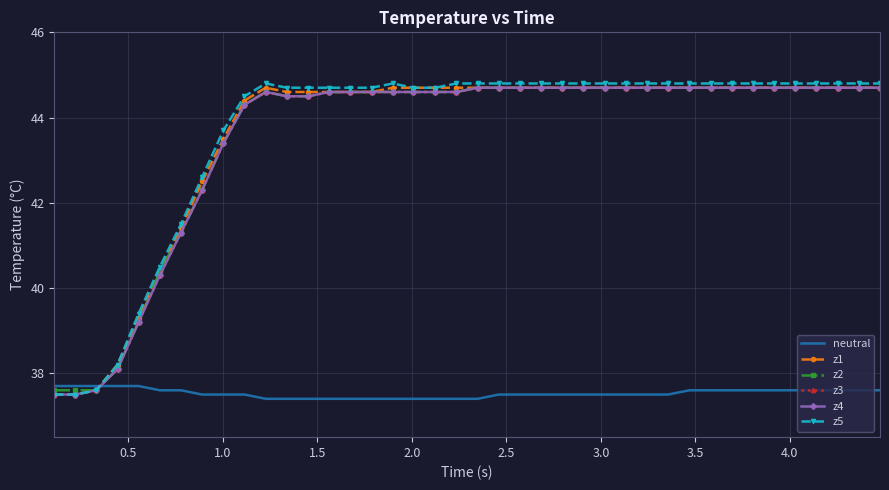

True or false: neutral has more than 2 interior local peaks.

False